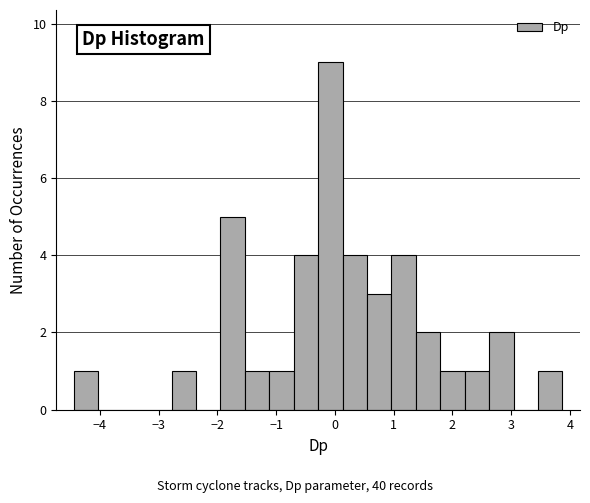

How tall is the bar that spans -2.8 to -2.4 on the x-axis? Neither the bar edges nor the heights are printed on the chart, so give them approximately, as read against the axes.

1